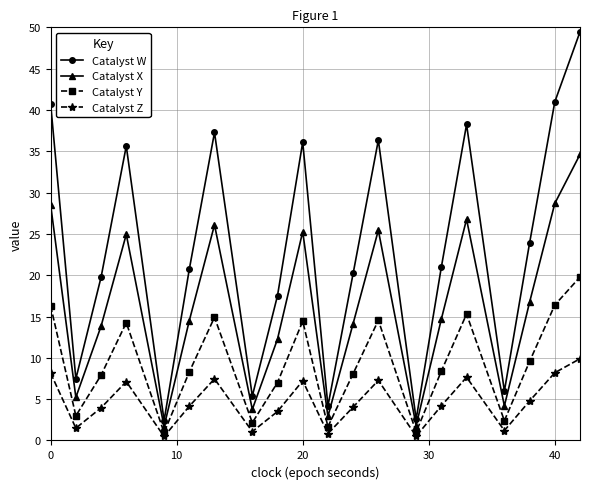

What is the difference between the maximum and second lowest values in the Catalyst Y series?

18.8